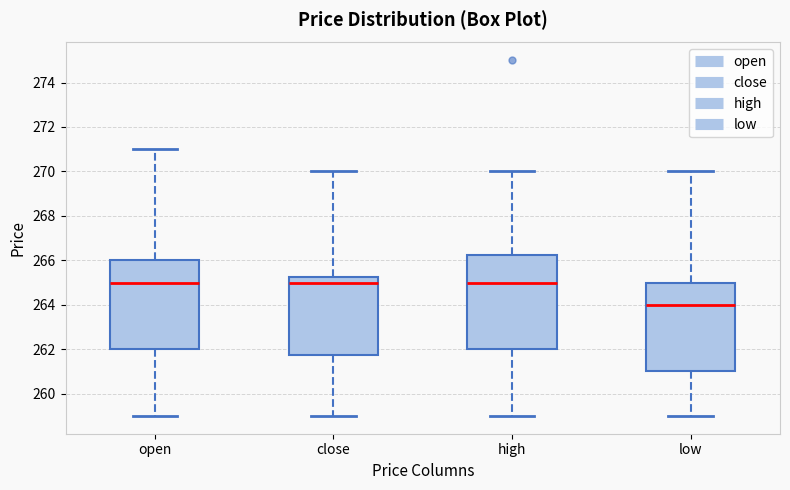

Where does the median line of the box for close sit on the y-axis? The values are not printed on the chart, so give them approximately, as read against the axis.

265.0